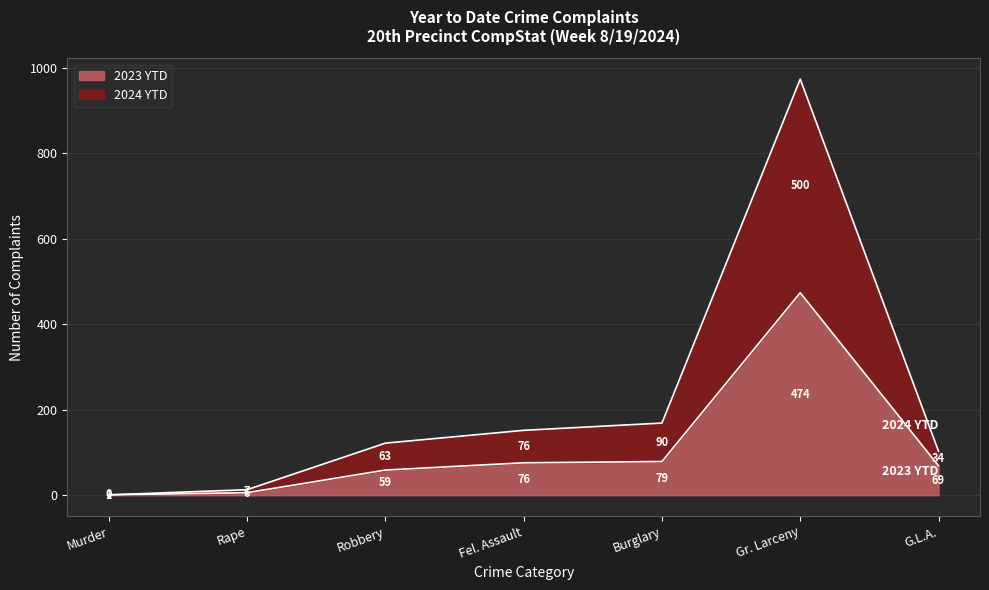

Rank the series by their average value, from lowest to highest.

2023 YTD, 2024 YTD